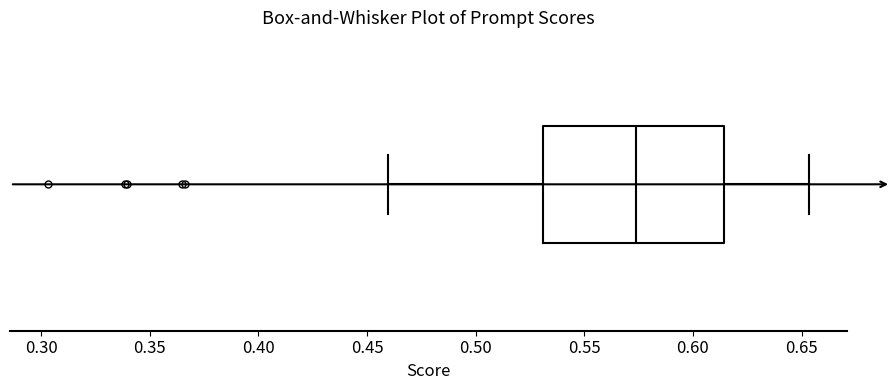

Where does the right whisker of the box end on the x-axis? The values are not printed on the chart, so give them approximately, as read against the axis.

0.655